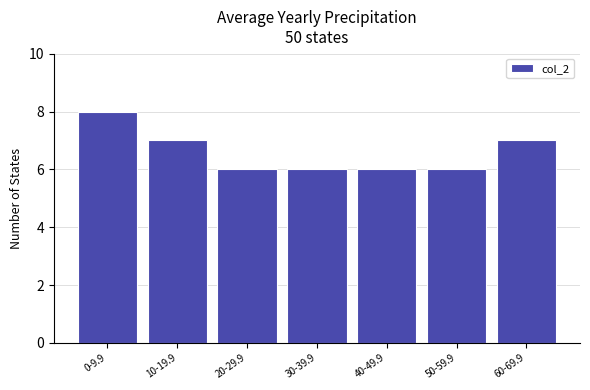

Reading left to right, extract all data points from this chart.

8	7	6	6	6	6	7